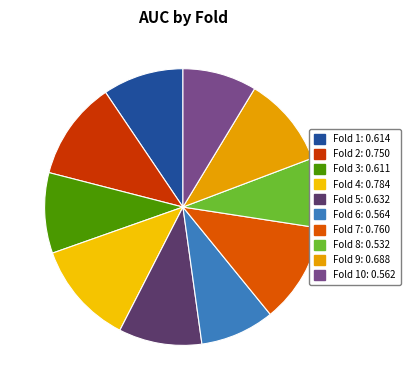

How many segments does this pie chart have?

10